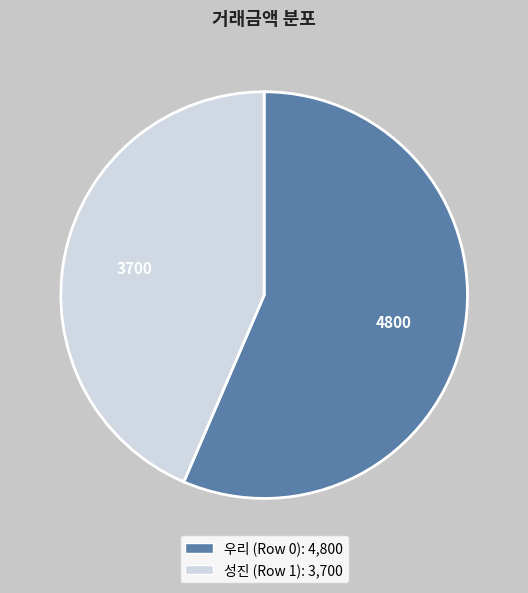

Is the sum of 성진 (Row 1) and 우리 (Row 0) greater than half?

Yes